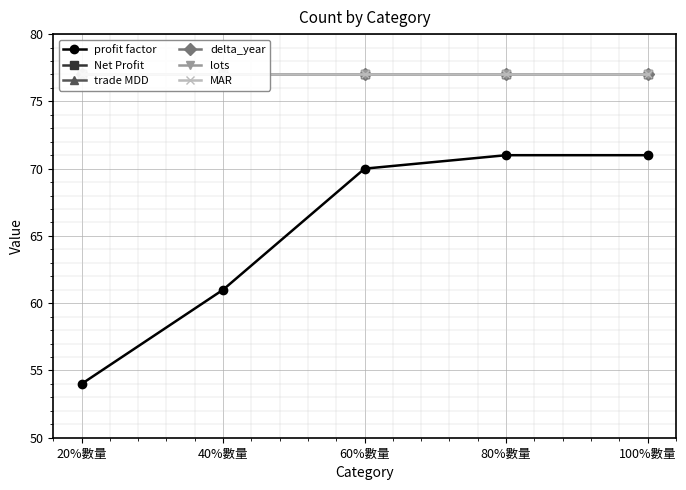

Is it true that delta_year equals 77 at 60%數量?

True